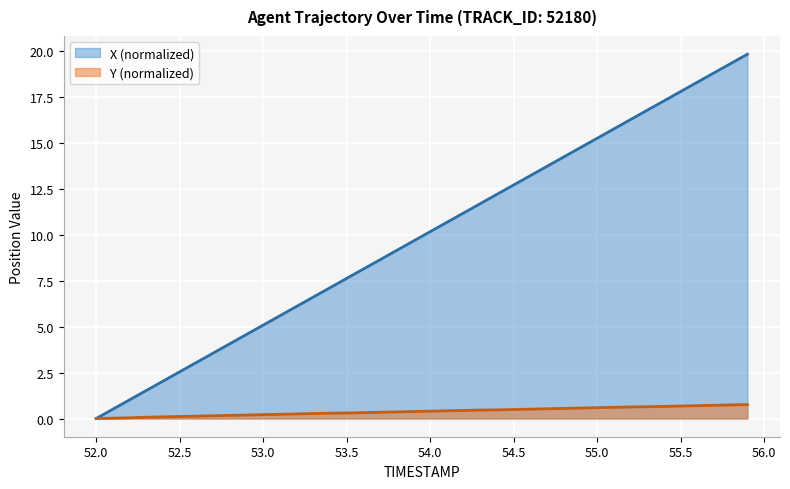

True or false: TIMESTAMP and X intersect in this chart.

False